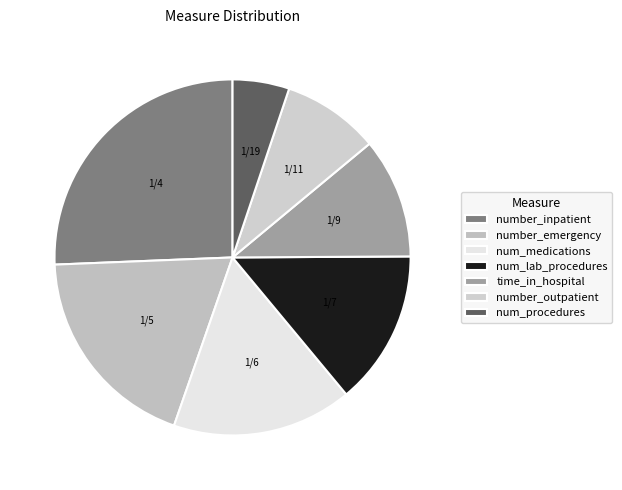

The number_inpatient slice represents 12% of the pie. True or false?

False